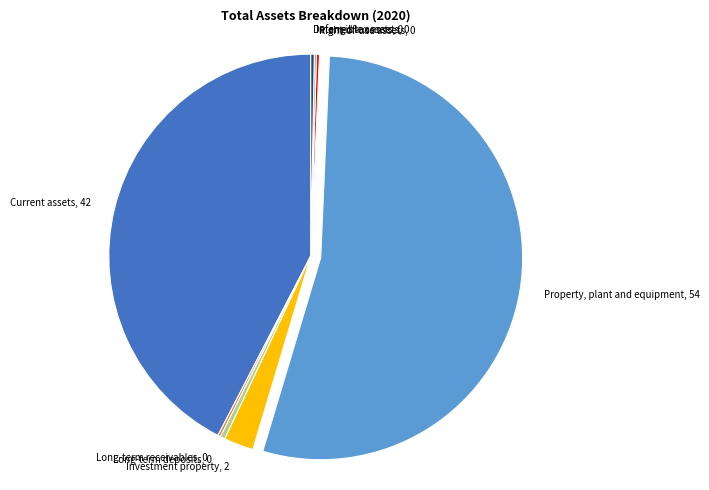

Combined, do Investment property and Deferred tax assets account for over 50%?

No